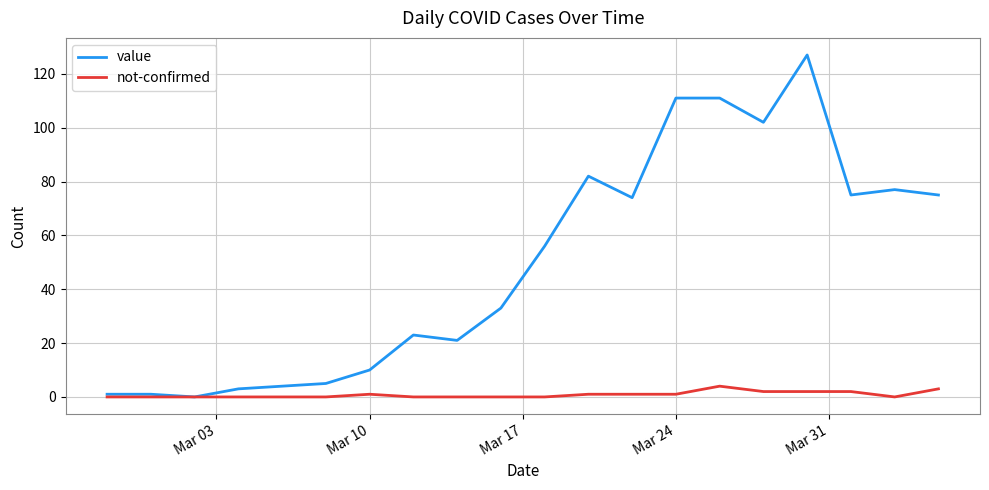

What is the maximum value for value?

127